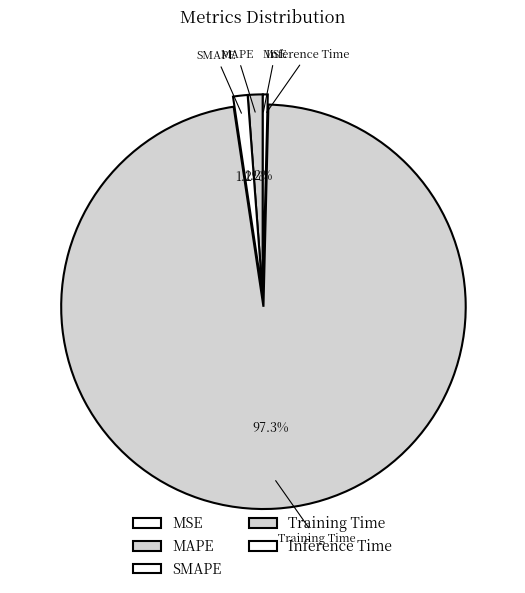

To the nearest percent, what is the average slice percentage?

20%